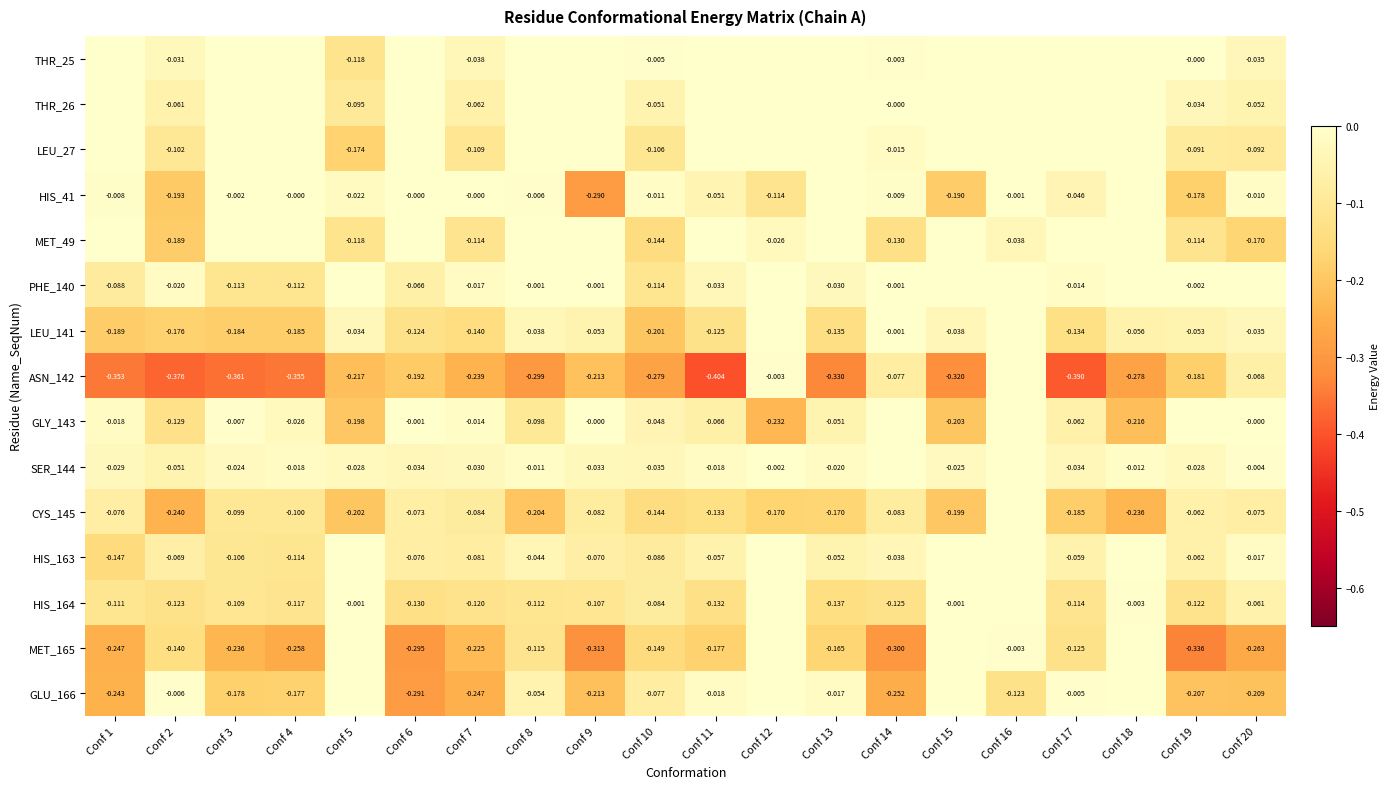

Which category has the lowest value across all series?

Conf 11